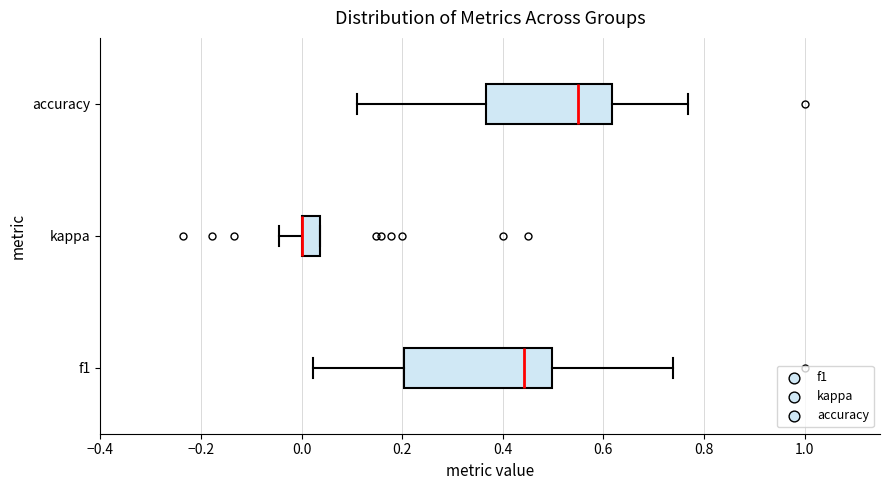

Comparing the boxes themselves (not the whiskers), which one is the widest?

f1